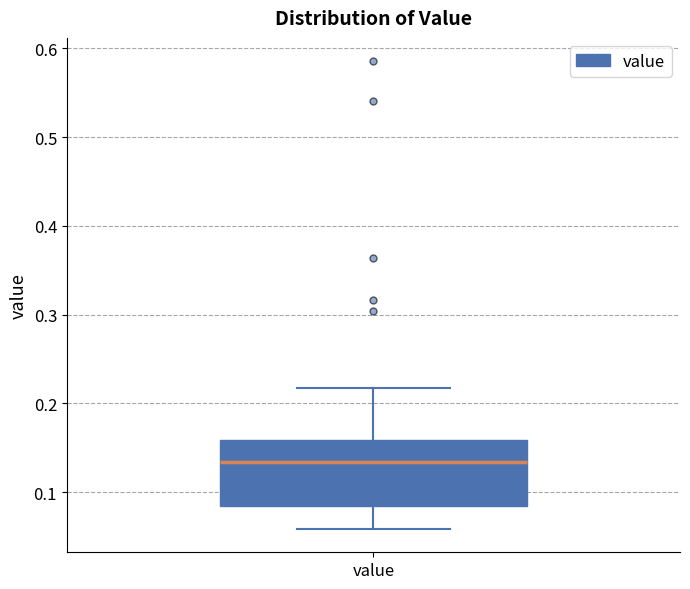

Transcribe this box plot: give where the median line is, the range the box spans, and where the two whiskers end, as read against the y-axis. The values are not printed on the chart, so give them approximately, as read against the axis.

median 0.13, box 0.08 to 0.16, whiskers 0.06 to 0.22